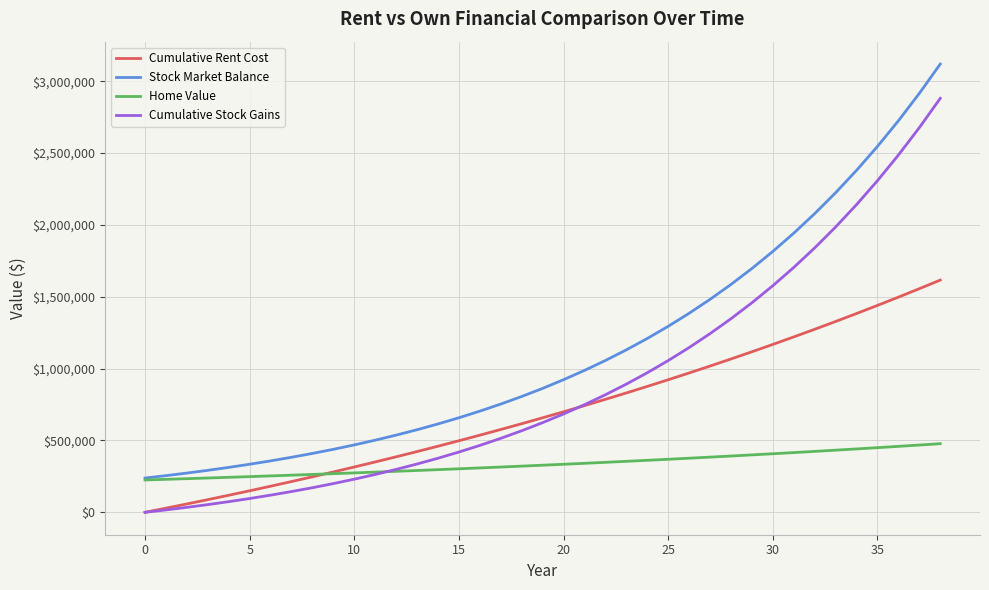

List the series in order of their overall mean, lowest first.

Home Value, Cumulative Rent Cost, Cumulative Stock Gains, Stock Market Balance